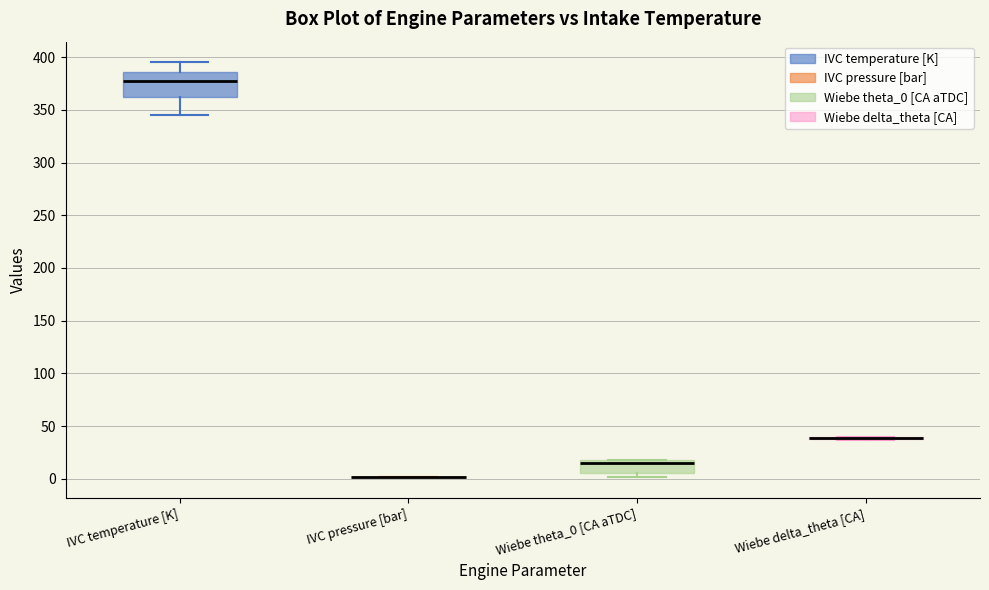

Reading left to right, transcribe this box plot: for each box, give where its median line is, the range the box spans, and where its two whiskers end, as read against the y-axis. The values are not printed on the chart, so give them approximately, as read against the axis.

IVC temperature [K]: median 380, box 365 to 385, whiskers 345 to 395
IVC pressure [bar]: box collapsed to a line at 0, whiskers 0 to 0
Wiebe theta_0 [CA aTDC]: median 15, box 5 to 20, whiskers 0 to 20
Wiebe delta_theta [CA]: box collapsed to a line at 40, whiskers 35 to 40